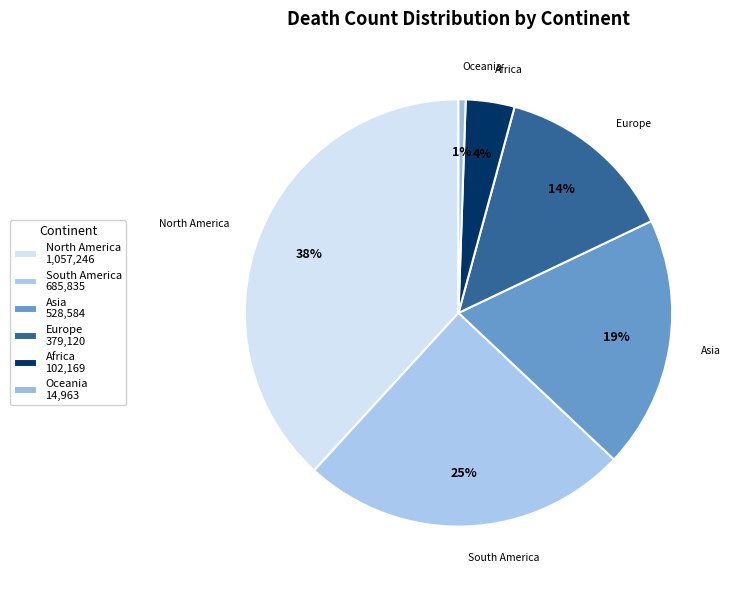

Rank the categories by value from highest to lowest.

North America, South America, Asia, Europe, Africa, Oceania